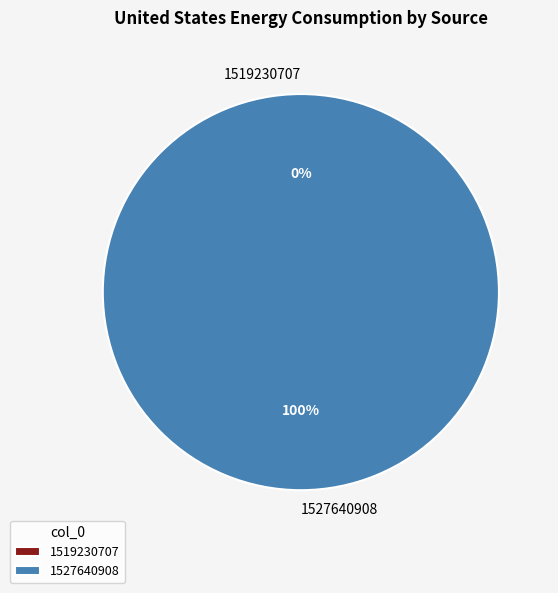

To the nearest percent, what is the combined percentage of 1519230707 and 1527640908?

100%